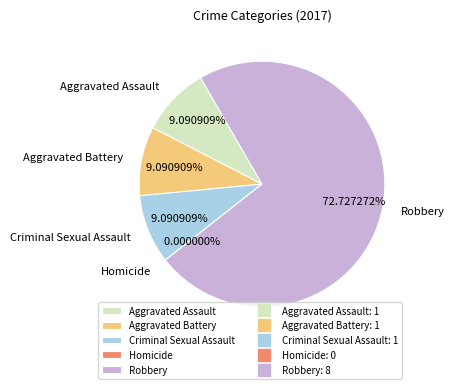

Combined, what portion of the pie is Aggravated Battery and Aggravated Assault?

18.2%